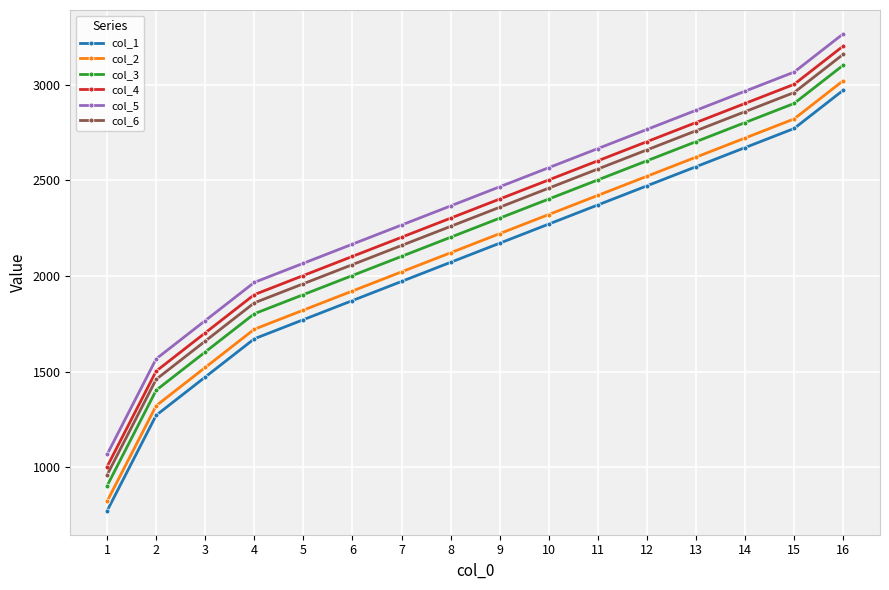

Which category has the highest value in the col_3 series?

16